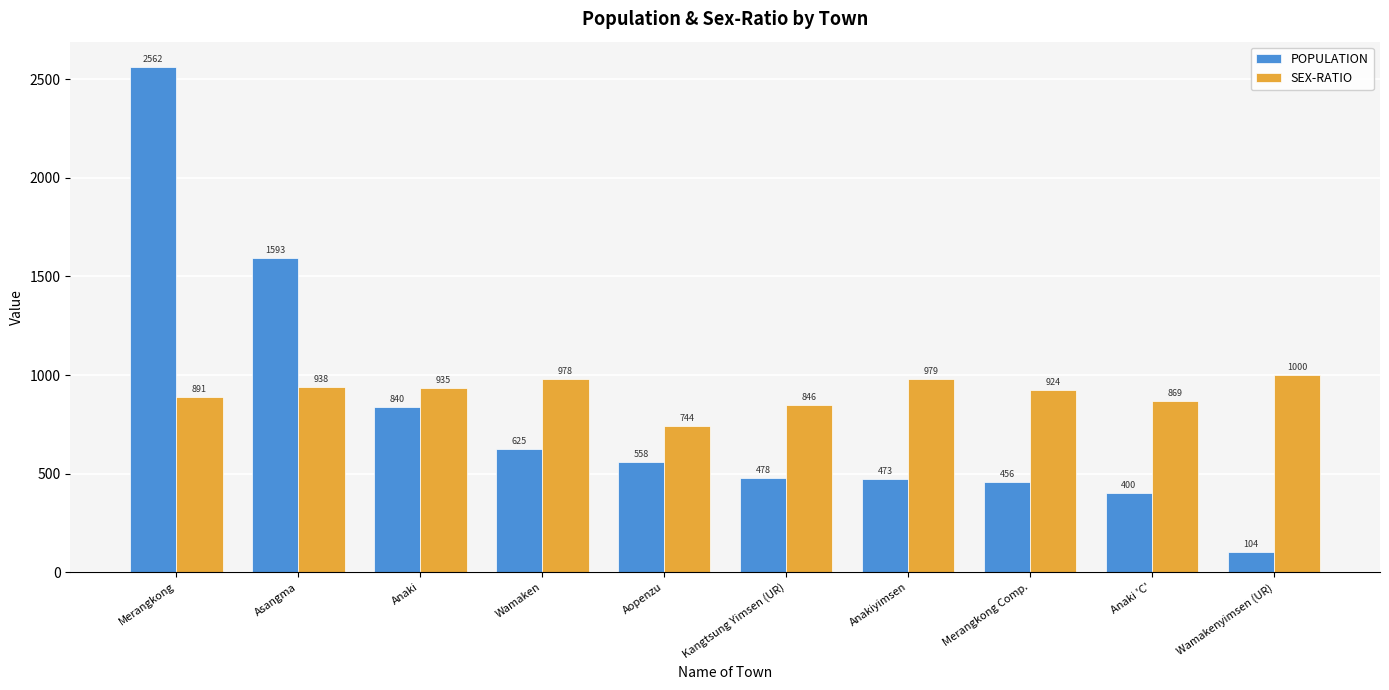

Where is POPULATION nearest to the value 1333?

Asangma